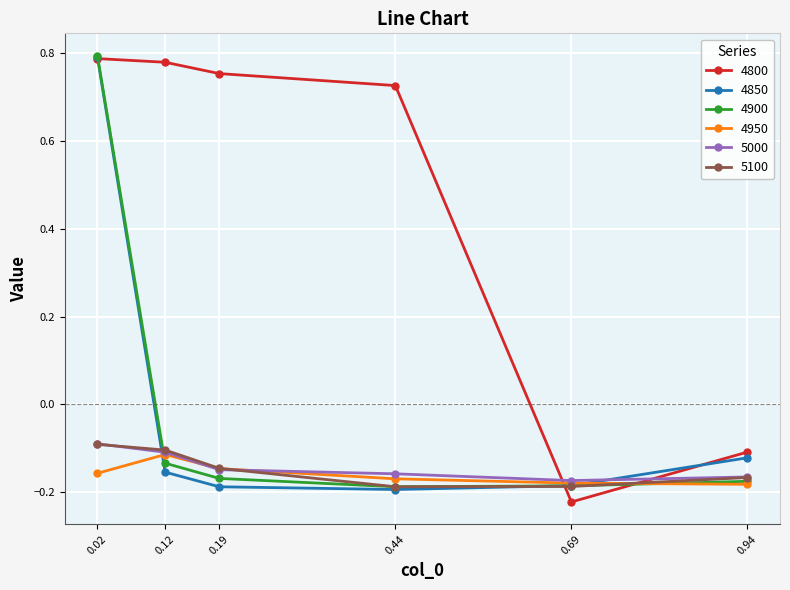

How many distinct data groups are displayed?

6